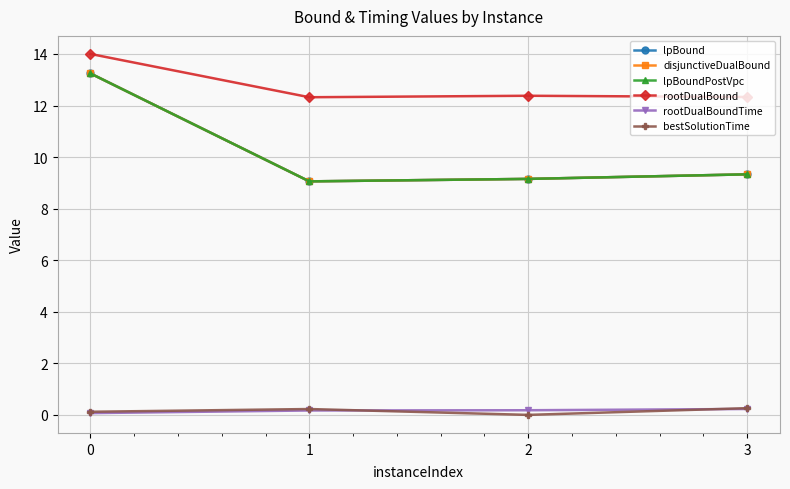

Is this an area chart (filled region under the line)?

No